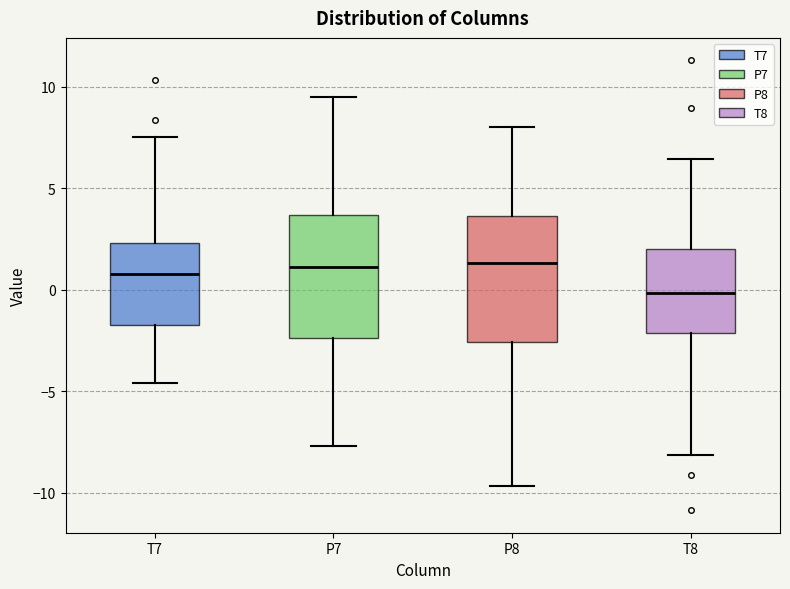

Reading left to right, transcribe this box plot: for each box, give where its median line is, the range the box spans, and where its two whiskers end, as read against the y-axis. The values are not printed on the chart, so give them approximately, as read against the axis.

T7: median 1.0, box -1.5 to 2.5, whiskers -4.5 to 7.5
P7: median 1.0, box -2.5 to 3.5, whiskers -7.5 to 9.5
P8: median 1.5, box -2.5 to 3.5, whiskers -9.5 to 8.0
T8: median 0.0, box -2.0 to 2.0, whiskers -8.0 to 6.5